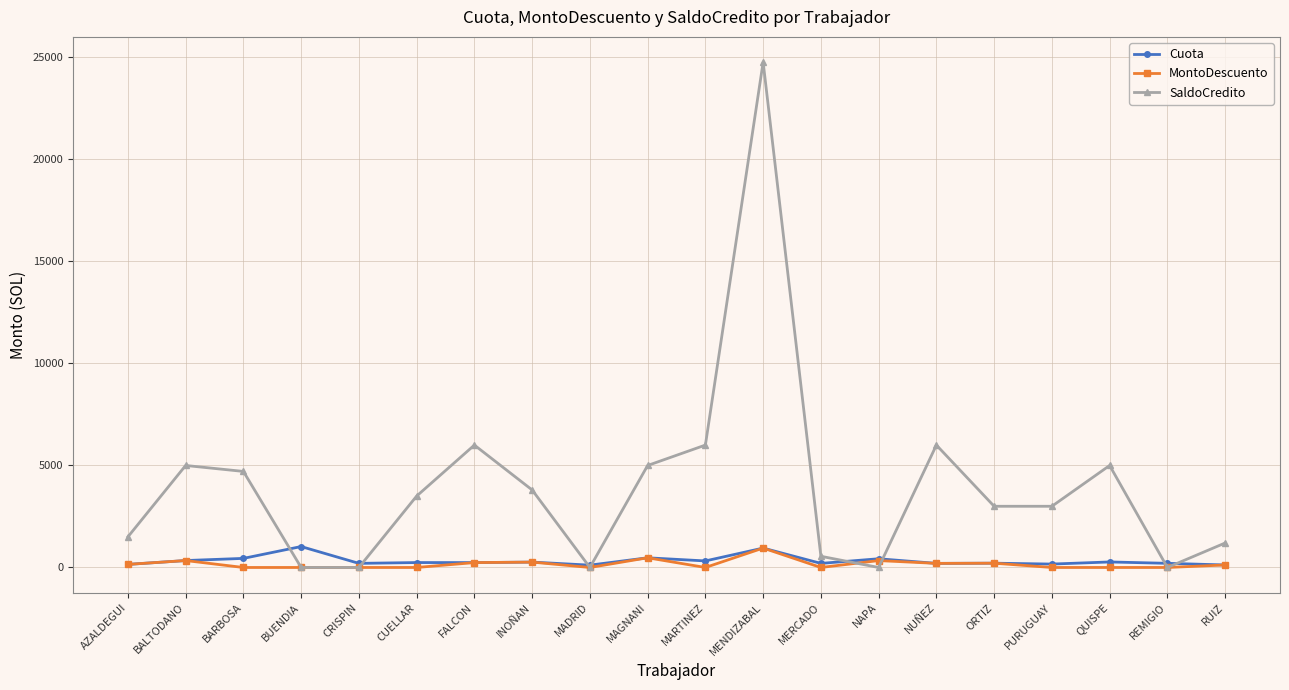

True or false: SaldoCredito has more than 2 interior local peaks.

True